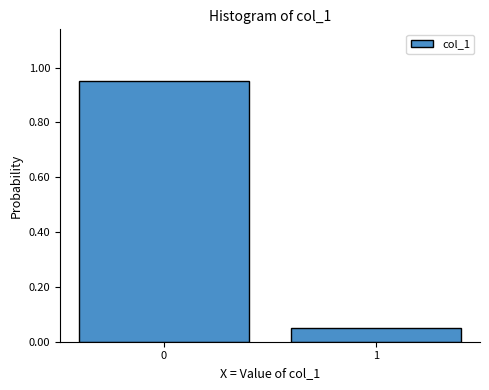

List the labels in order of value, largest first.

0, 1